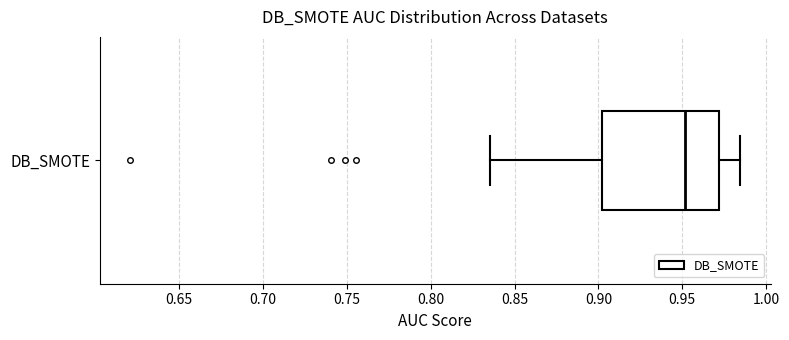

Read this box plot against the x-axis: the position of the median line, the range covered by the box, and the ends of both whiskers. The values are not printed on the chart, so give them approximately, as read against the axis.

median 0.950, box 0.900 to 0.970, whiskers 0.835 to 0.985